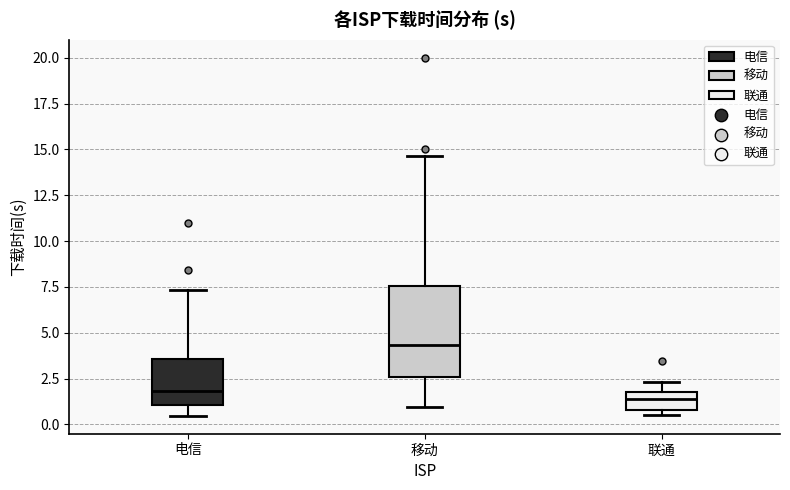

Reading left to right, read every box against the y-axis: the position of its median line, the range the box covers, and the ends of its whiskers. The values are not printed on the chart, so give them approximately, as read against the axis.

电信: median 2.0, box 1.0 to 3.5, whiskers 0.5 to 7.5
移动: median 4.5, box 2.5 to 7.5, whiskers 1.0 to 14.5
联通: median 1.5, box 1.0 to 2.0, whiskers 0.5 to 2.5